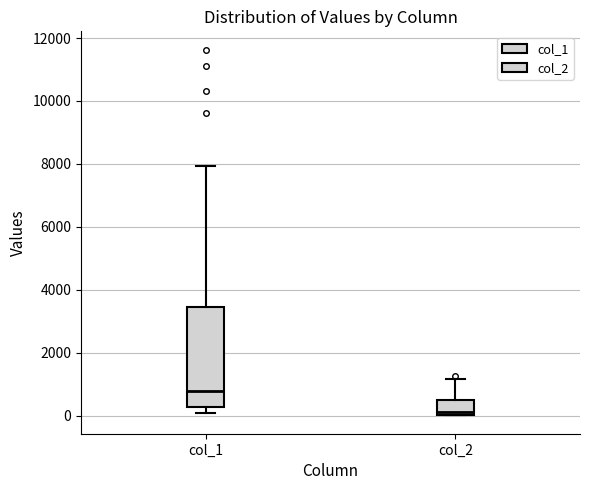

Reading left to right, read every box against the y-axis: the position of its median line, the range the box covers, and the ends of its whiskers. The values are not printed on the chart, so give them approximately, as read against the axis.

col_1: median 800, box 200 to 3400, whiskers 200 (just below the box's lower edge) to 8000
col_2: median 200, box 0 to 600, whiskers 0 to 1200